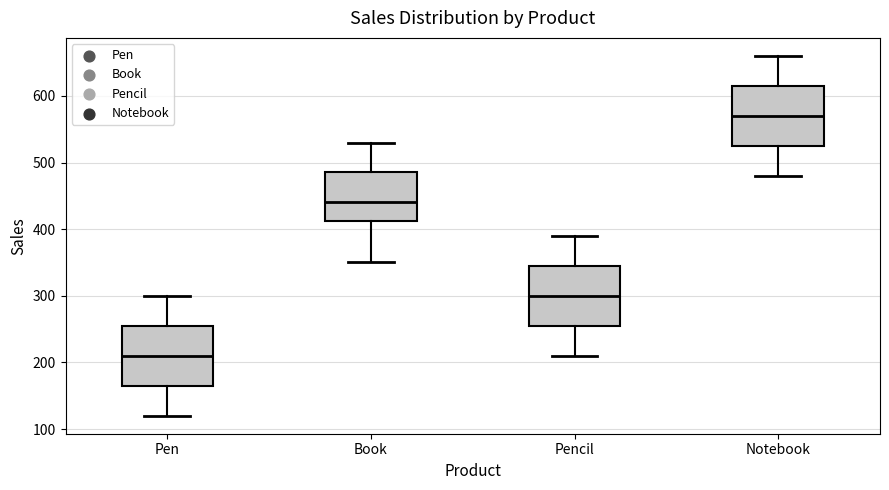

Which box has the lowest median line?

Pen